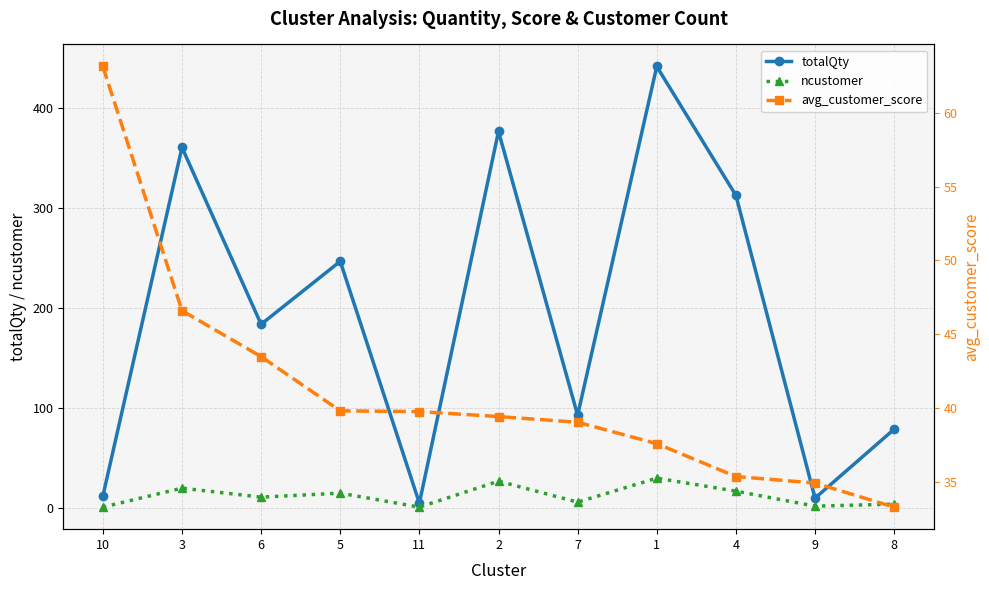

What is the label of the 1st point from the right?

8